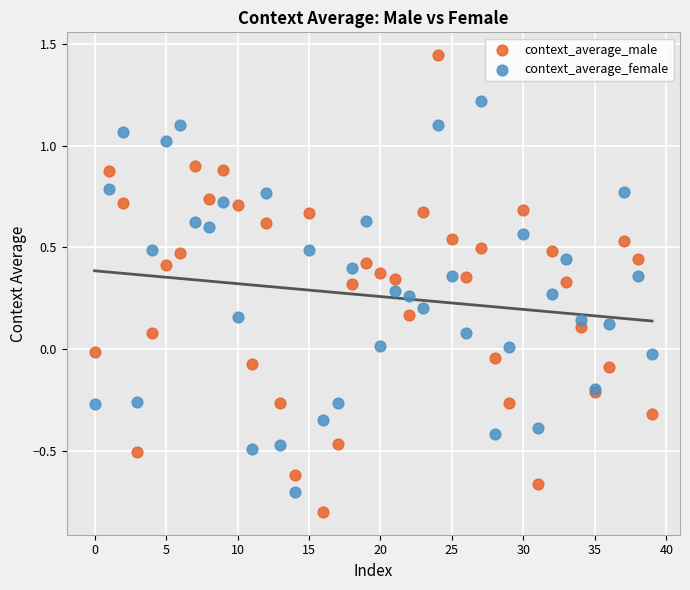

Which series has the largest Y range (max minus min)?

context_average_male